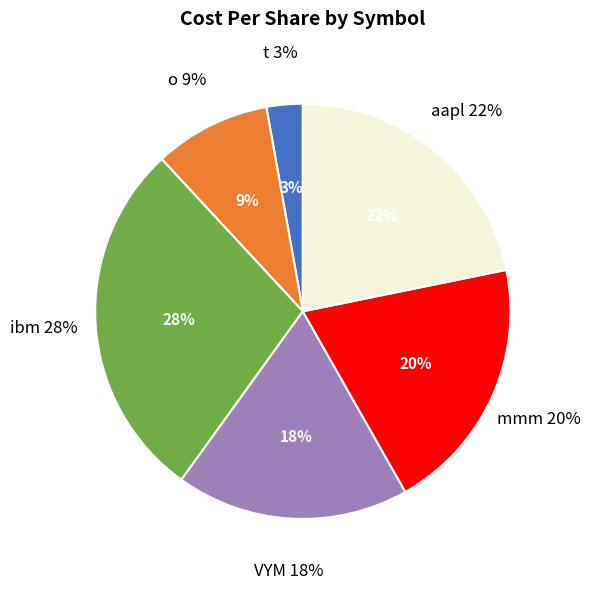

What is the ratio of the value at t to the value at ibm?

0.1